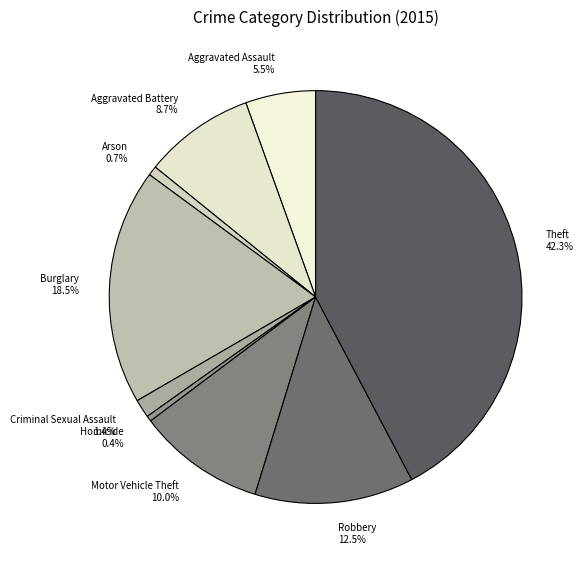

Which has a higher value, Robbery or Criminal Sexual Assault?

Robbery